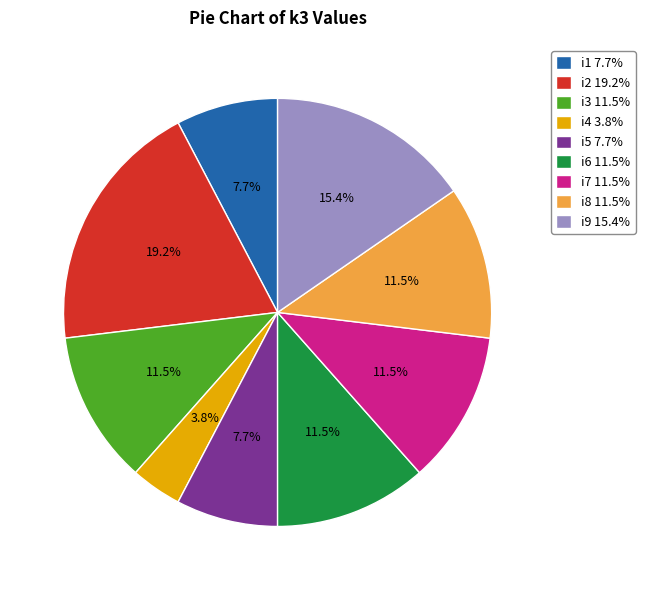

Which slice is the largest?

i2